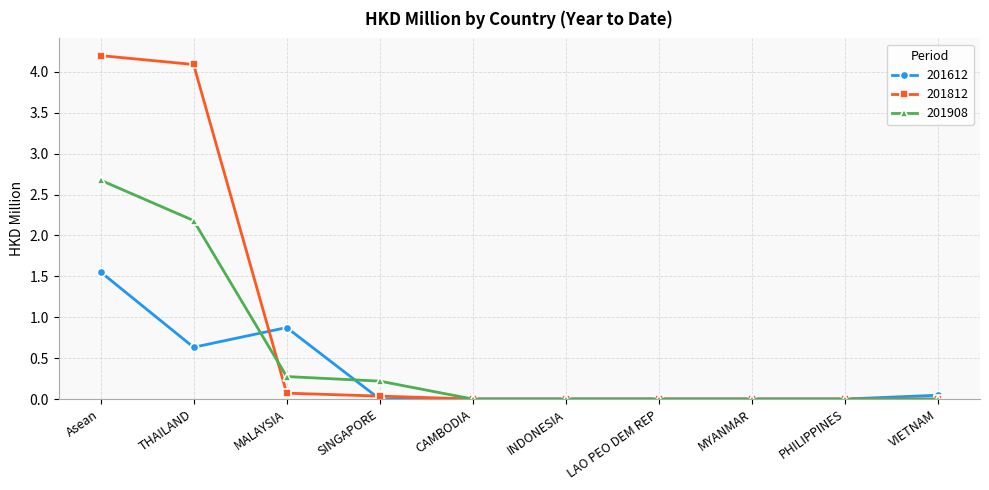

What is the sum of all 201812 values?

8.4